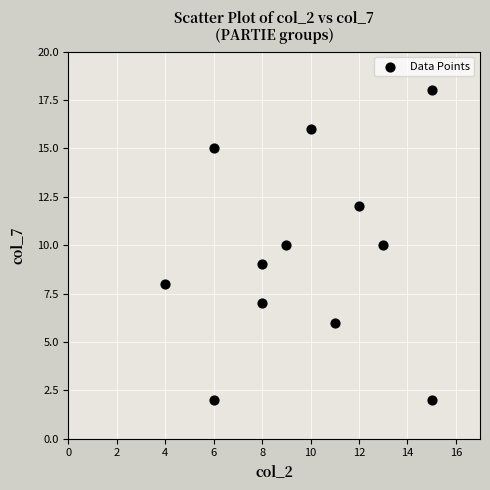

What is the range of X values (max minus min)?

11